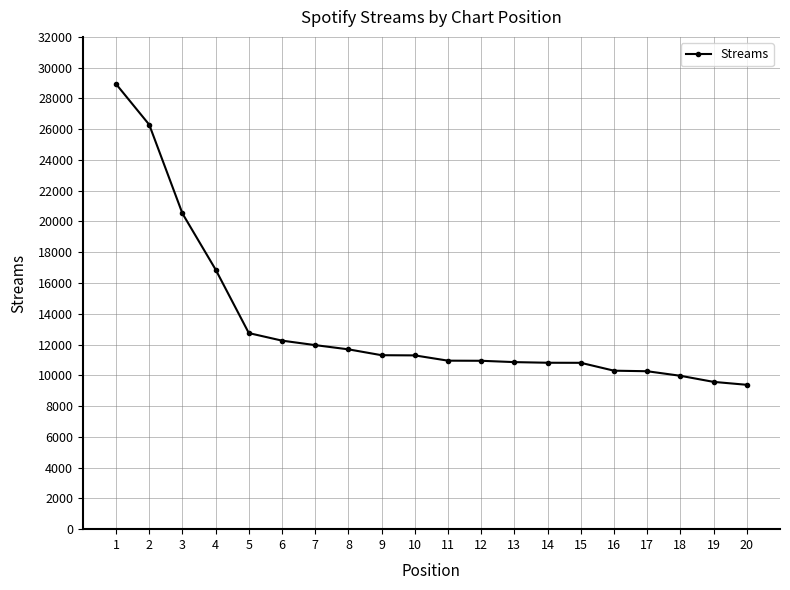

The value at 7 is 11964. True or false?

True